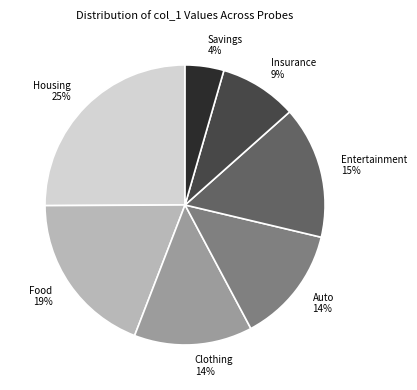

Which slice is the smallest?

Savings